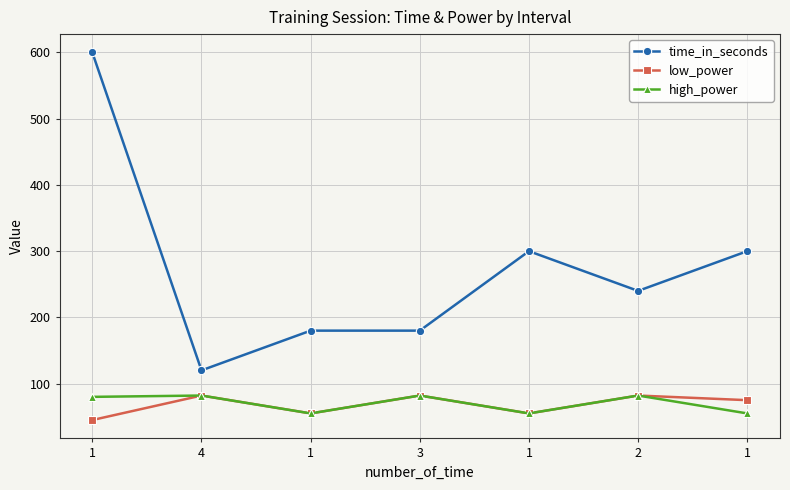

Where is low_power nearest to the value 63?

1